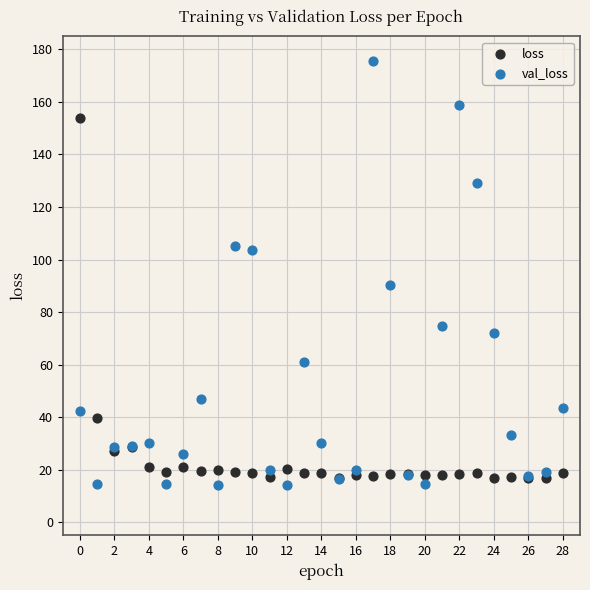

Which series has the largest Y range (max minus min)?

val_loss